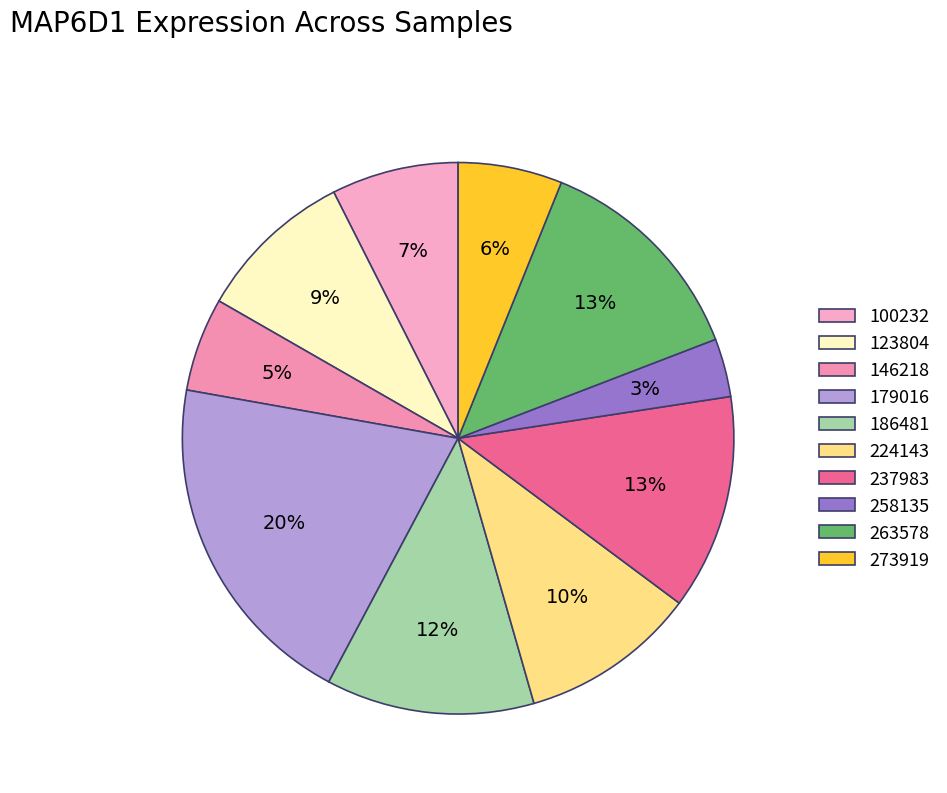

What is the ratio of the value at 179016 to the value at 273919?

3.3